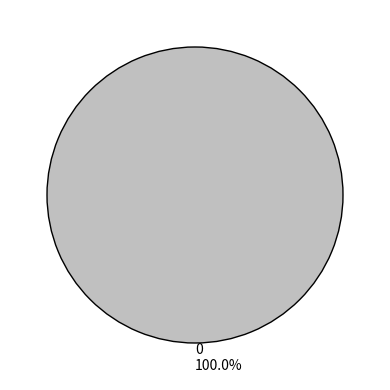

Rank the categories by value from lowest to highest.

0